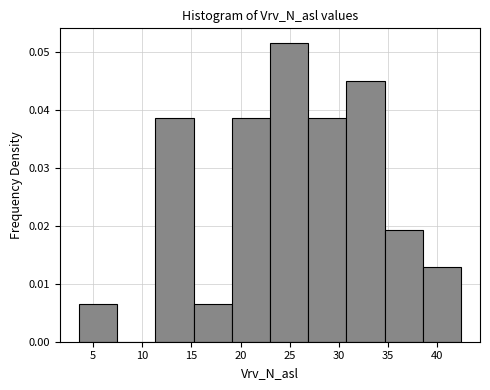

How tall is the bar that spans 27.0 to 31.0 on the x-axis? Neither the bar edges nor the heights are printed on the chart, so give them approximately, as read against the axes.

0.039